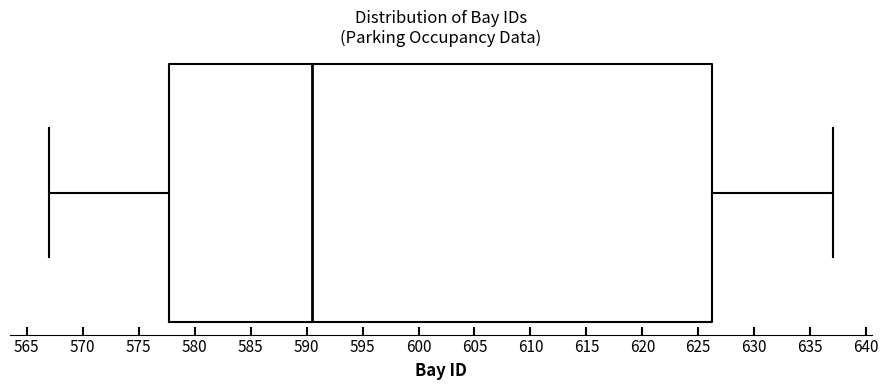

Where does the left whisker of the box end on the x-axis? The values are not printed on the chart, so give them approximately, as read against the axis.

567.0